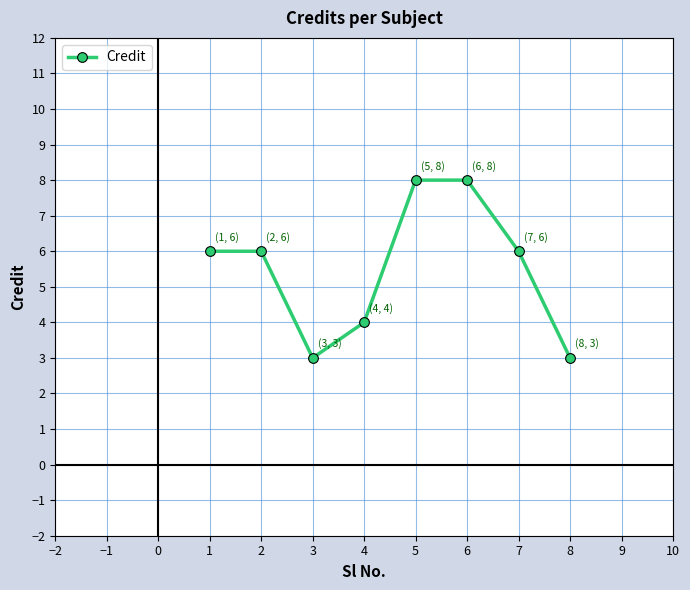

Reading left to right, transcribe all the data shown in this chart.

6	6	3	4	8	8	6	3